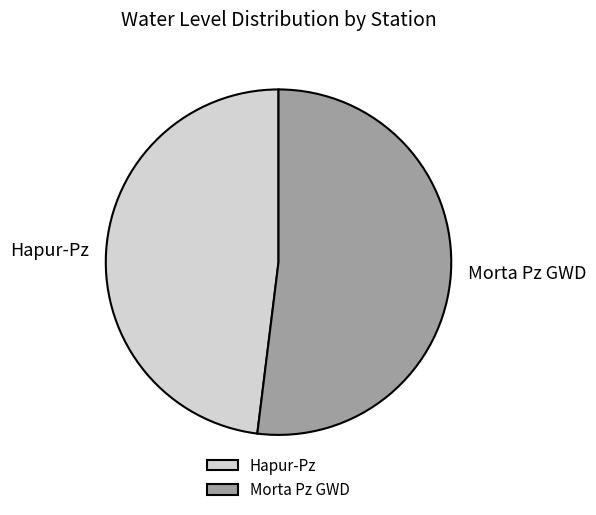

Which has a higher value, Hapur-Pz or Morta Pz GWD?

Morta Pz GWD